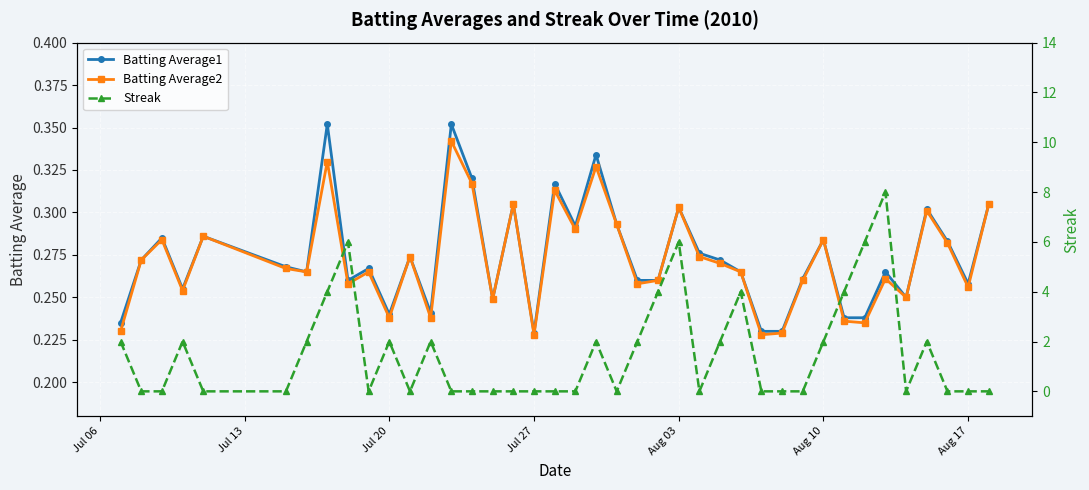

What is the highest value of the Batting Average2 series?

0.3